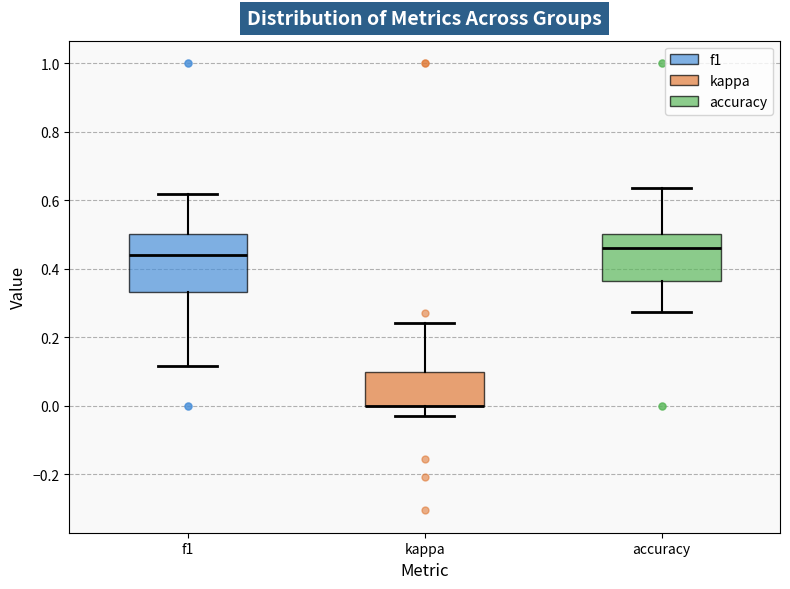

Where is the upper edge of the box for accuracy on the y-axis? The values are not printed on the chart, so give them approximately, as read against the axis.

0.50